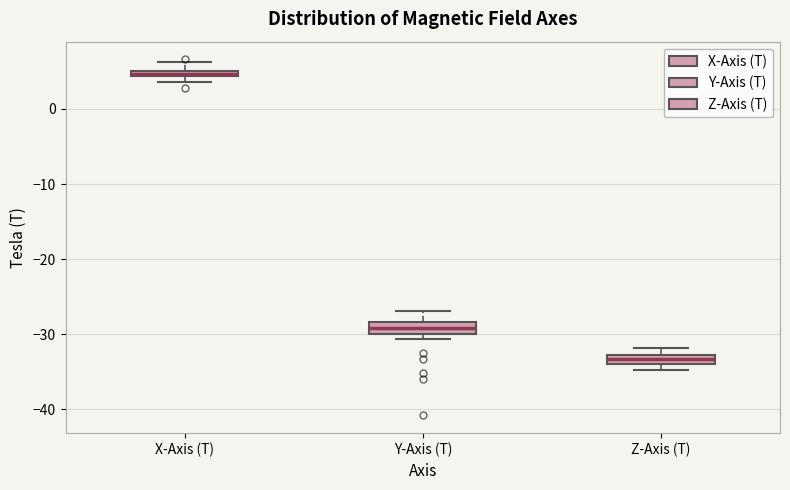

Where is the upper edge of the box for Z-Axis (T) on the y-axis? The values are not printed on the chart, so give them approximately, as read against the axis.

-33